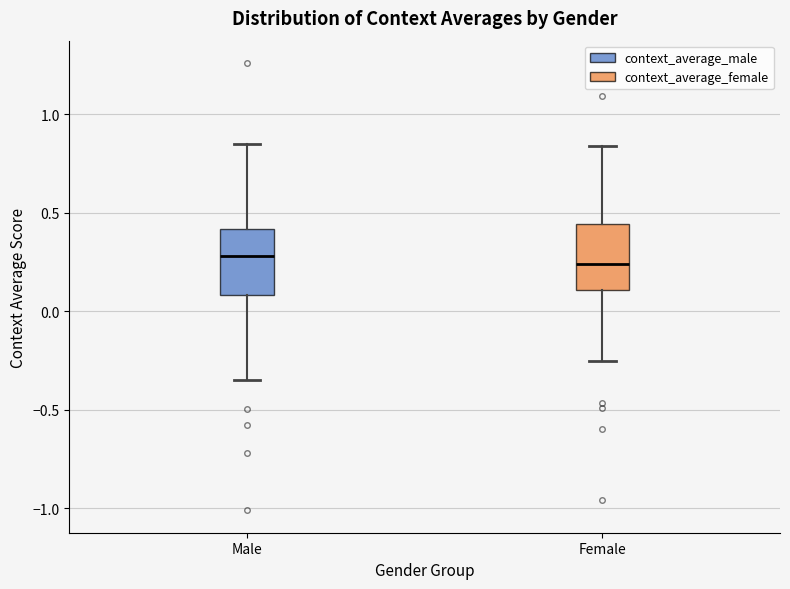

Reading left to right, read every box against the y-axis: the position of its median line, the range the box covers, and the ends of its whiskers. The values are not printed on the chart, so give them approximately, as read against the axis.

Male: median 0.30, box 0.10 to 0.40, whiskers -0.35 to 0.85
Female: median 0.25, box 0.10 to 0.45, whiskers -0.25 to 0.85